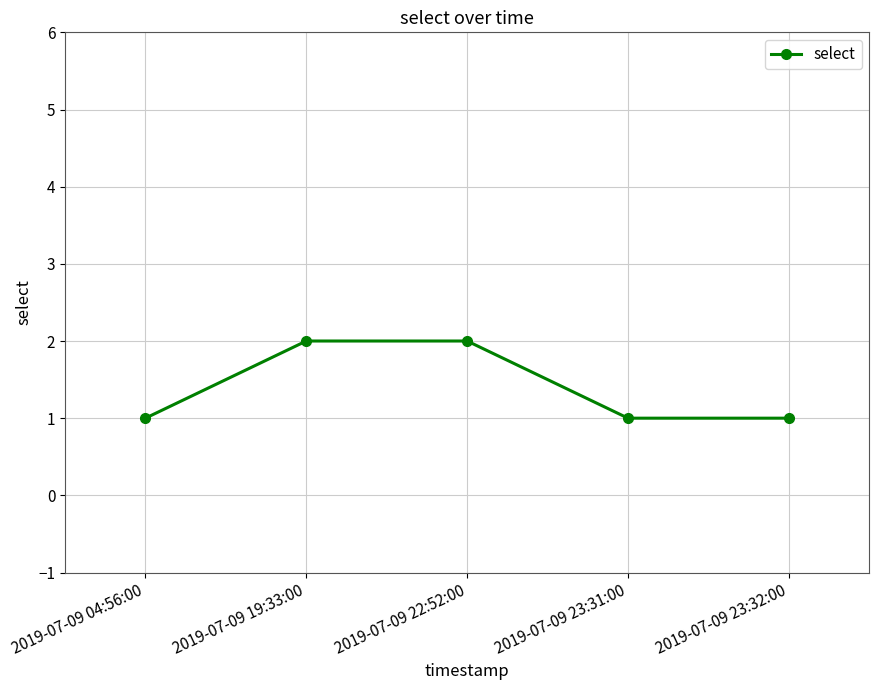

What is the sum of the values at 2019-07-09 23:32:00 and 2019-07-09 19:33:00?

3